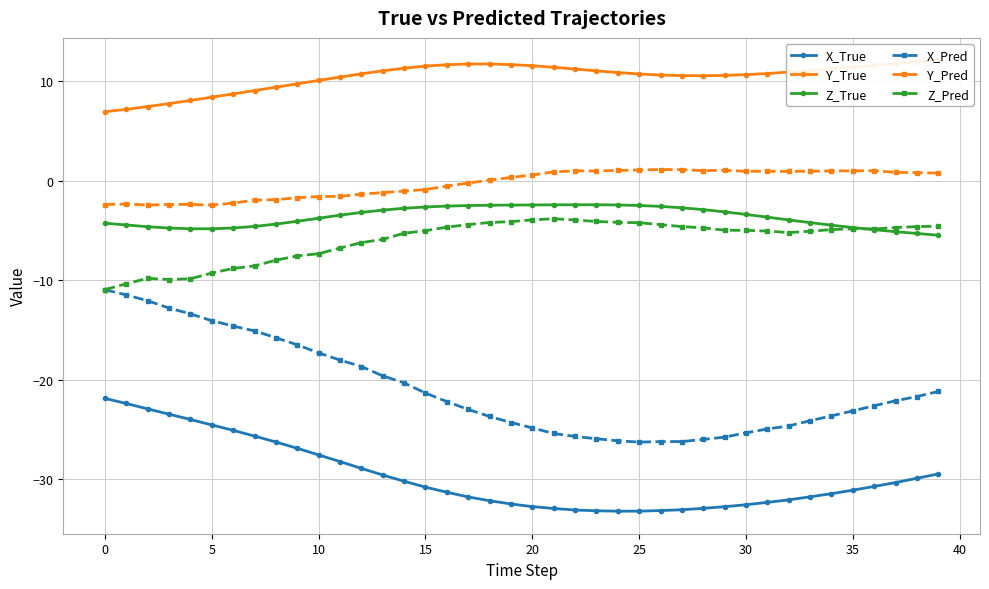

Is the value of Y_Pred at 35 greater than the value of Z_Pred at 10?

Yes